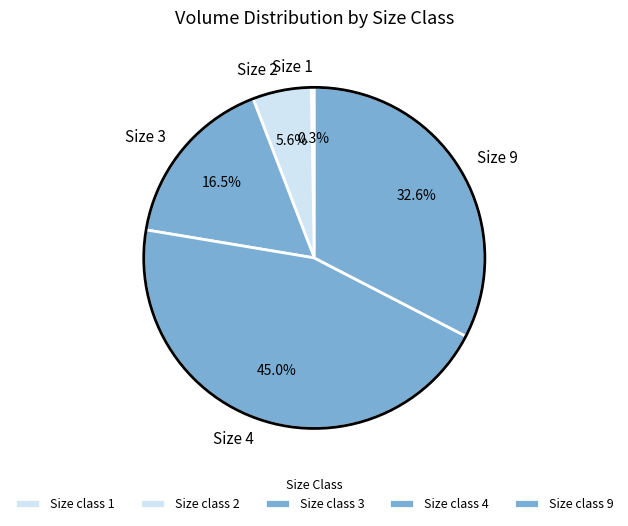

Does any single category account for the majority?

No